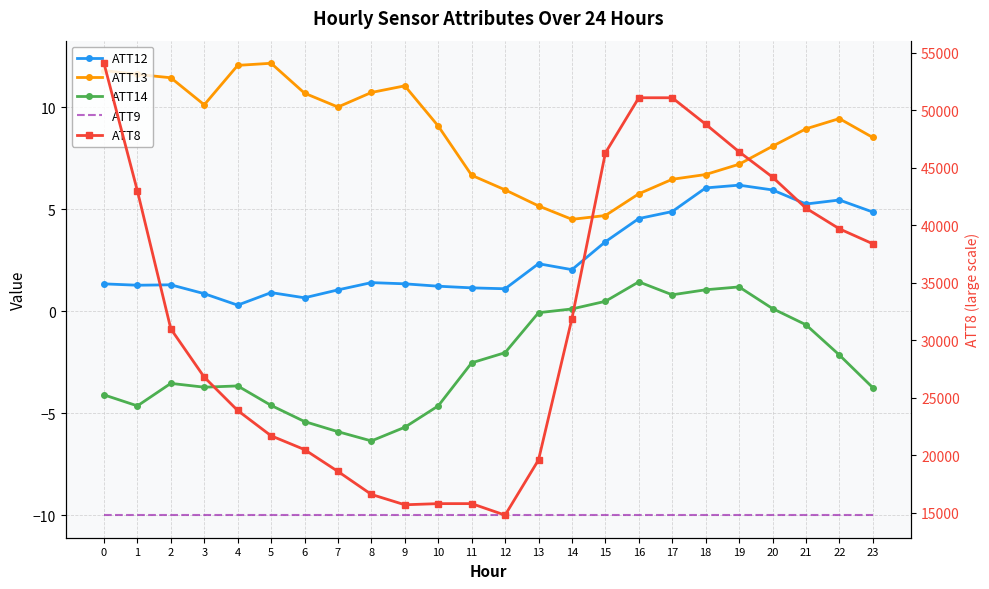

What is the sum of all ATT14 values?

-58.2